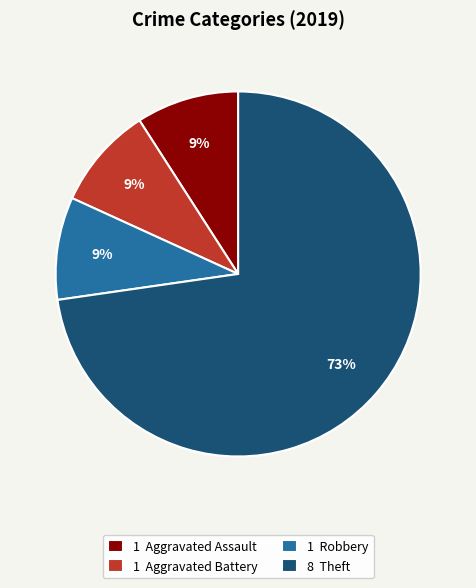

To the nearest percent, what portion does 1 Aggravated Battery represent?

9%